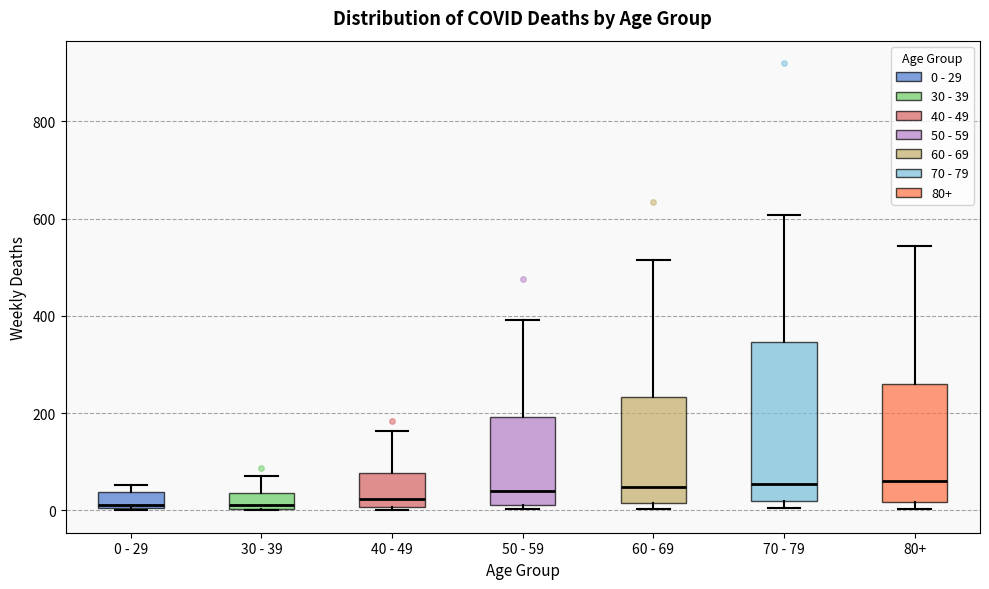

Reading left to right, read every box against the y-axis: the position of its median line, the range the box covers, and the ends of its whiskers. The values are not printed on the chart, so give them approximately, as read against the axis.

0 - 29: median 20, box 0 to 40, whiskers 0 to 60
30 - 39: median 20, box 0 to 40, whiskers 0 to 80
40 - 49: median 20, box 0 to 80, whiskers 0 (just below the box's lower edge) to 160
50 - 59: median 40, box 20 to 200, whiskers 0 to 400
60 - 69: median 40, box 20 to 240, whiskers 0 to 520
70 - 79: median 60, box 20 to 340, whiskers 0 to 600
80+: median 60, box 20 to 260, whiskers 0 to 540